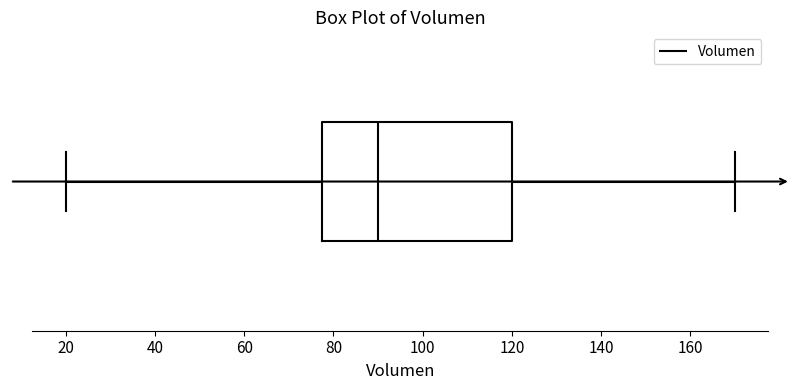

Transcribe this box plot: give where the median line is, the range the box spans, and where the two whiskers end, as read against the x-axis. The values are not printed on the chart, so give them approximately, as read against the axis.

median 90, box 78 to 120, whiskers 20 to 170